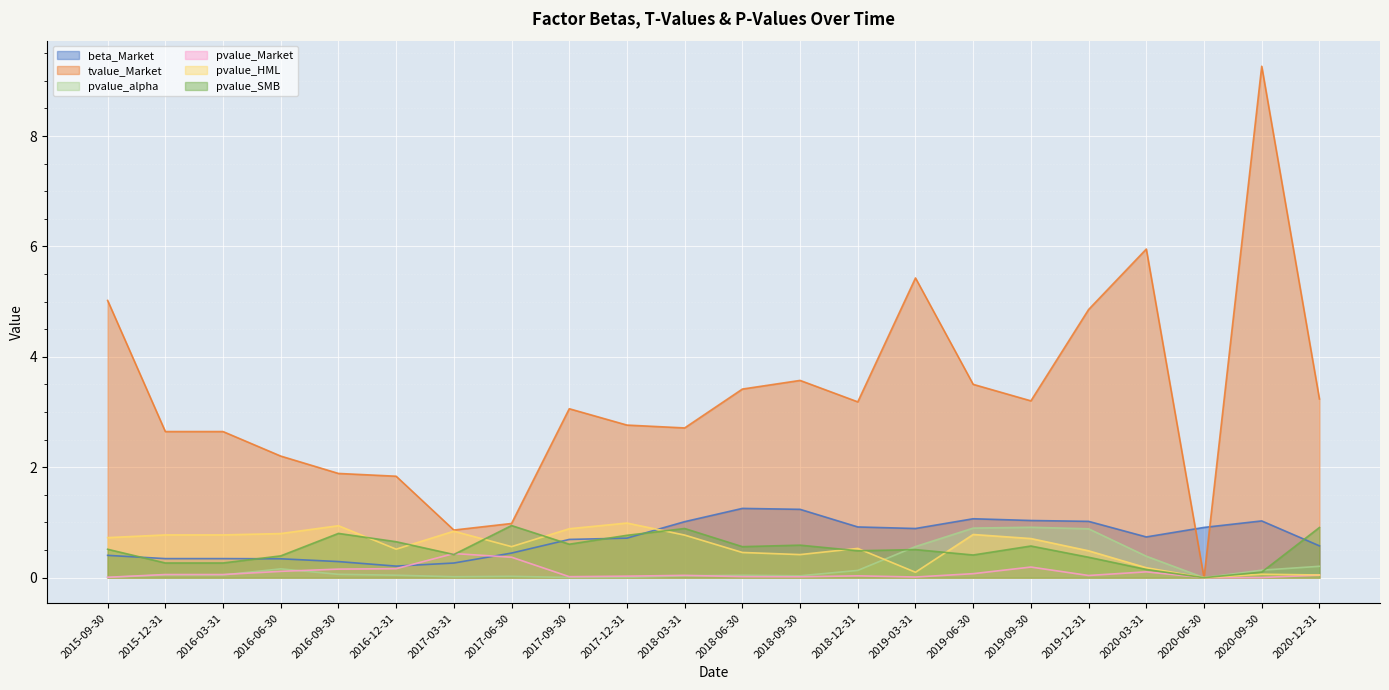

What is the maximum value for tvalue_Market?

9.3